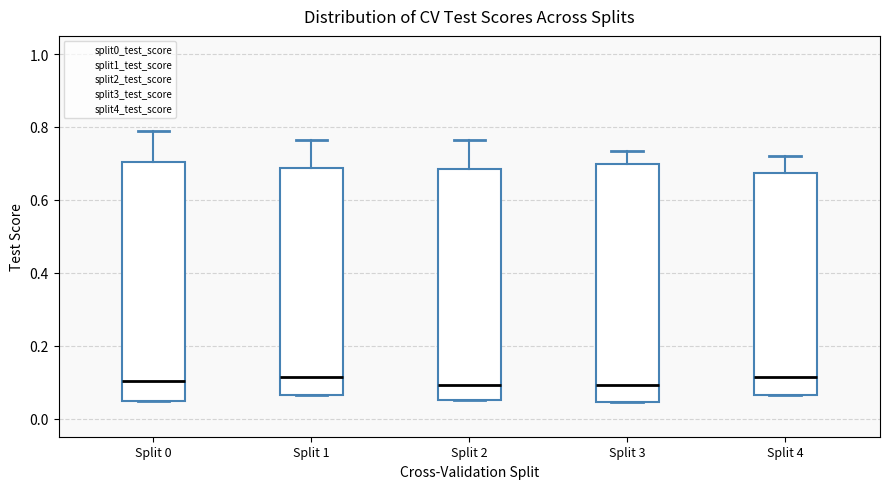

Where does the median line of the box for Split 2 sit on the y-axis? The values are not printed on the chart, so give them approximately, as read against the axis.

0.10